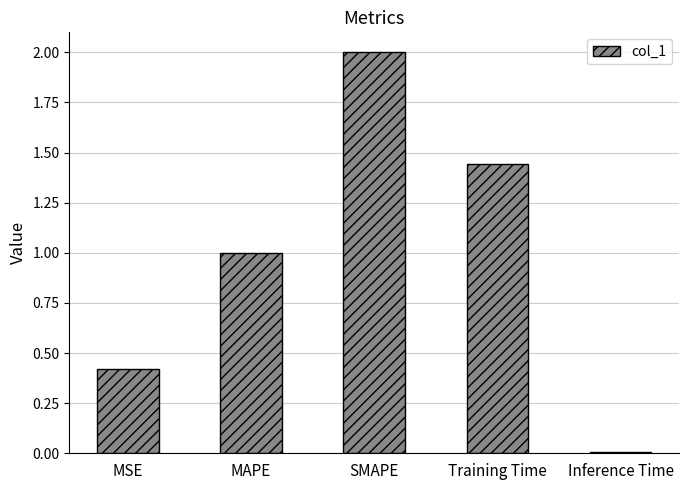

At which category does the chart reach its peak across all series?

SMAPE